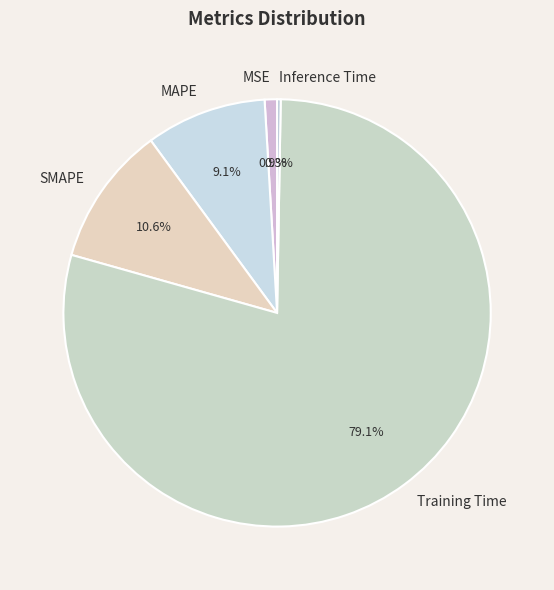

Does any single category account for the majority?

Yes